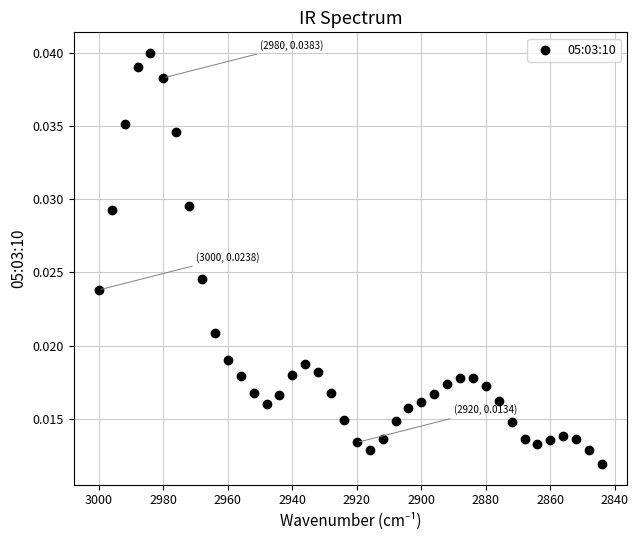

What is the range of X values (max minus min)?

156.0